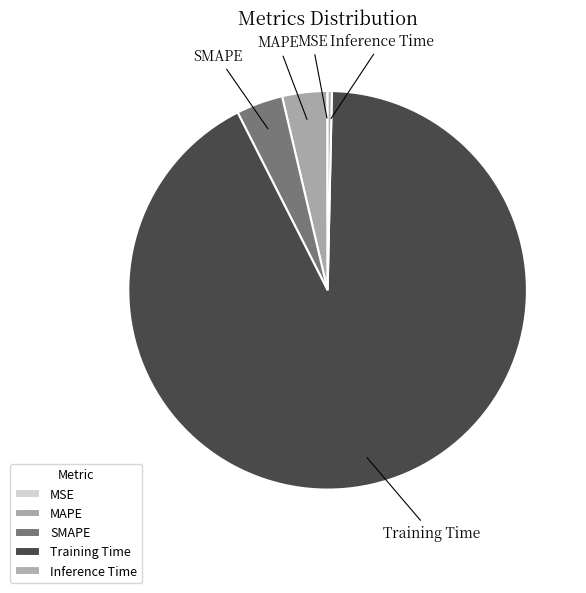

Combined, do Training Time and SMAPE account for over 50%?

Yes